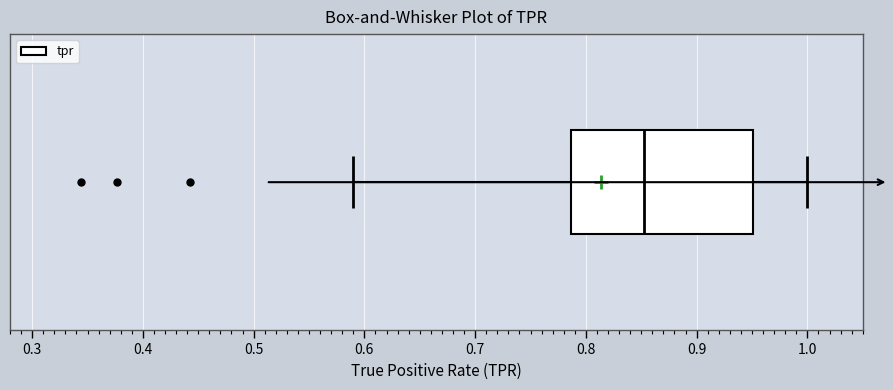

Transcribe this box plot: give where the median line is, the range the box spans, and where the two whiskers end, as read against the x-axis. The values are not printed on the chart, so give them approximately, as read against the axis.

median 0.85, box 0.79 to 0.95, whiskers 0.59 to 1.00